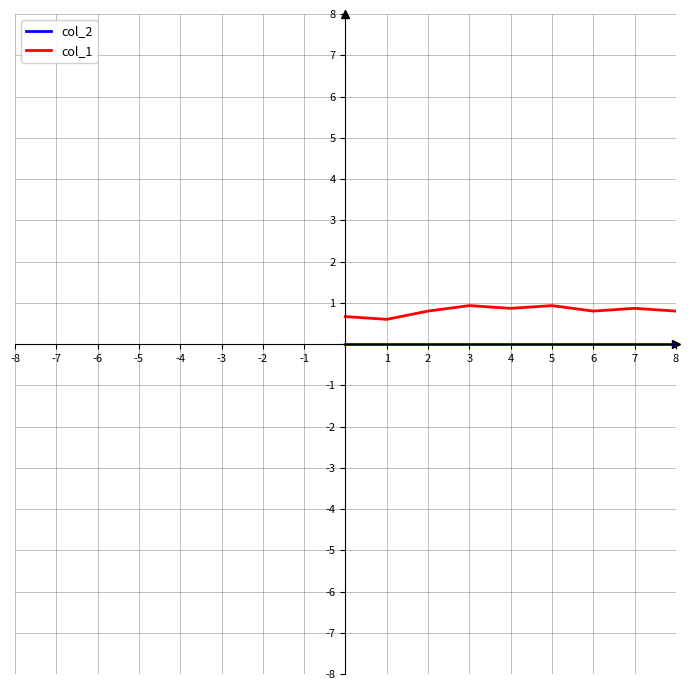

Which series has the largest total across all categories?

col_1